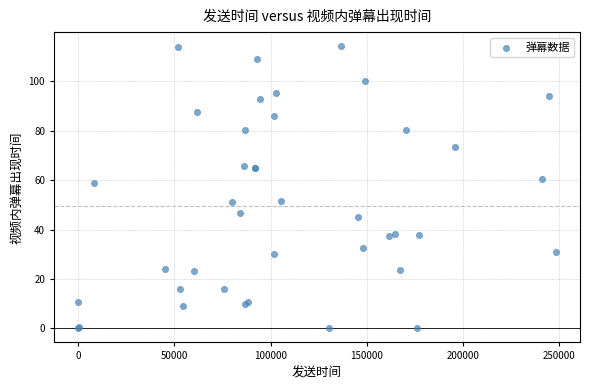

What Y value in the scatter plot is closest to 57?

58.8